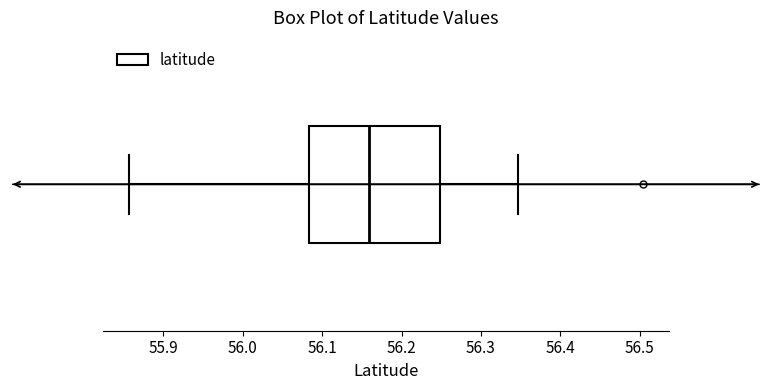

Where does the median line of the box sit on the x-axis? The values are not printed on the chart, so give them approximately, as read against the axis.

56.16